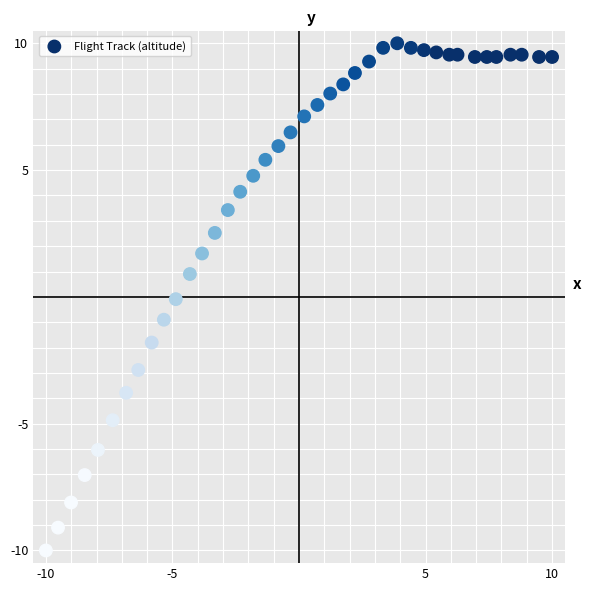

What is the range of X values (max minus min)?

20.0